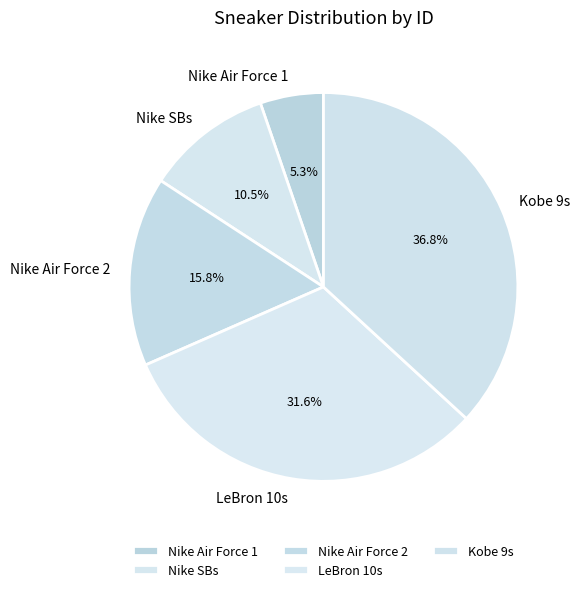

Which has a higher value, LeBron 10s or Nike Air Force 2?

LeBron 10s